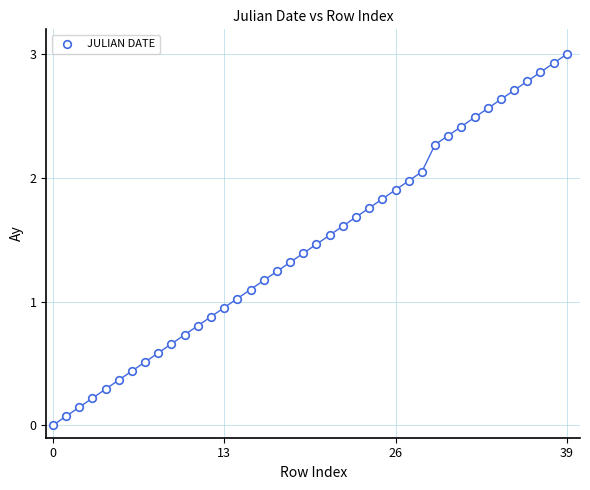

What is the range of Y values (max minus min)?

3.0